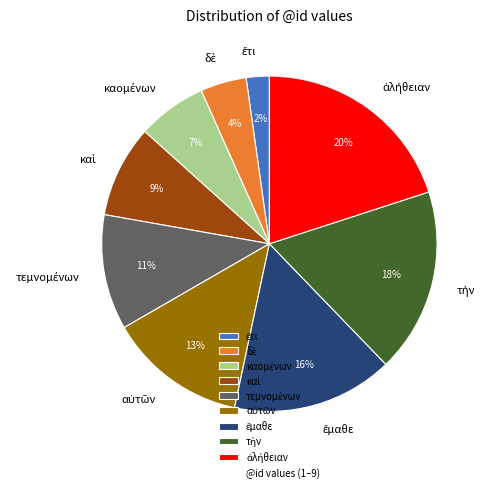

To the nearest percent, what is the difference between the largest and smallest slice percentages?

18%